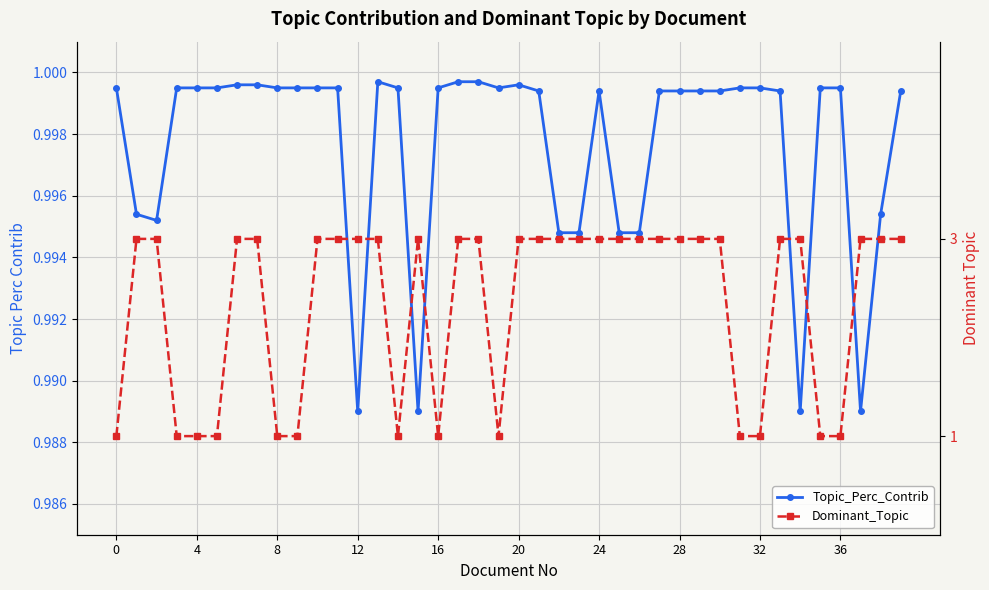

What is the sum of the Dominant_Topic values at 10 and 0?

4.0